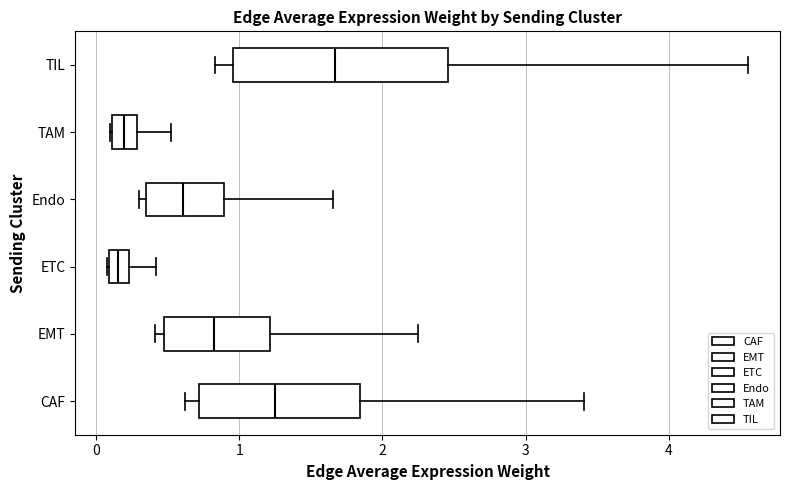

Where does the right whisker of the box for Endo end on the x-axis? The values are not printed on the chart, so give them approximately, as read against the axis.

1.7